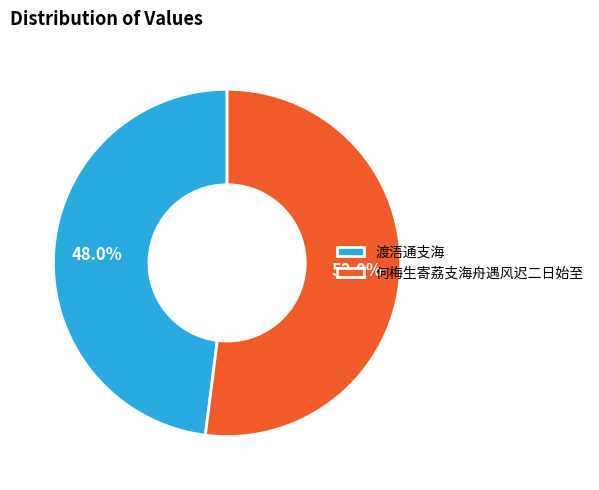

To the nearest percent, what percentage of the pie is 渡浯通支海?

48%